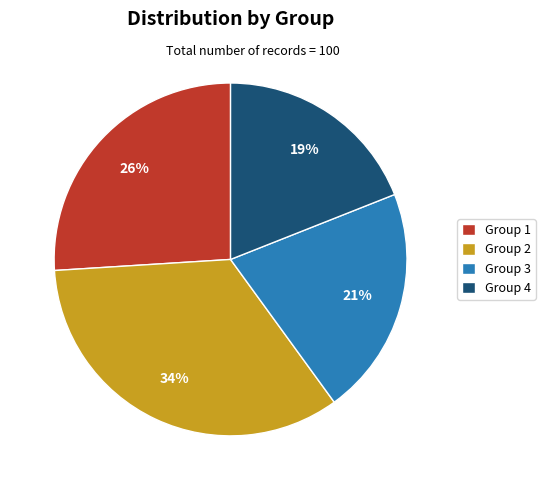

The Group 2 slice represents 34% of the pie. True or false?

True